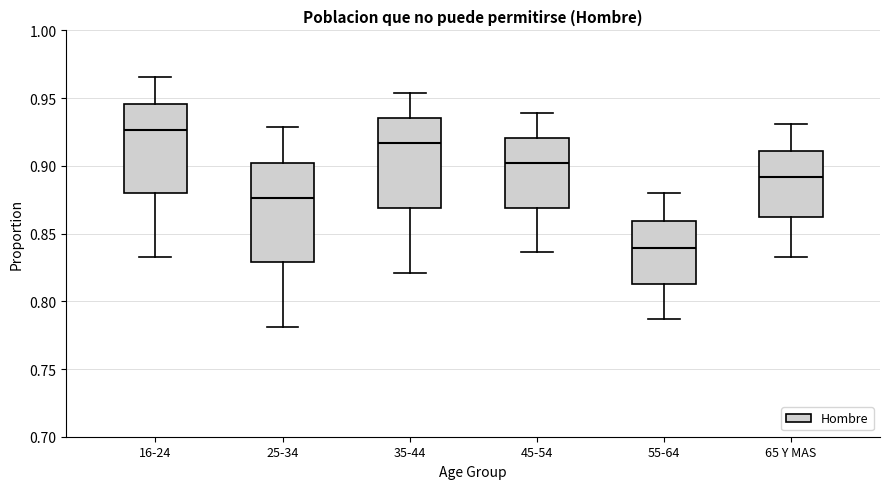

Reading left to right, transcribe this box plot: for each box, give where its median line is, the range the box spans, and where its two whiskers end, as read against the y-axis. The values are not printed on the chart, so give them approximately, as read against the axis.

16-24: median 0.925, box 0.880 to 0.945, whiskers 0.835 to 0.965
25-34: median 0.875, box 0.830 to 0.900, whiskers 0.780 to 0.930
35-44: median 0.915, box 0.870 to 0.935, whiskers 0.820 to 0.955
45-54: median 0.900, box 0.870 to 0.920, whiskers 0.835 to 0.940
55-64: median 0.840, box 0.815 to 0.860, whiskers 0.785 to 0.880
65 Y MAS: median 0.890, box 0.860 to 0.910, whiskers 0.830 to 0.930